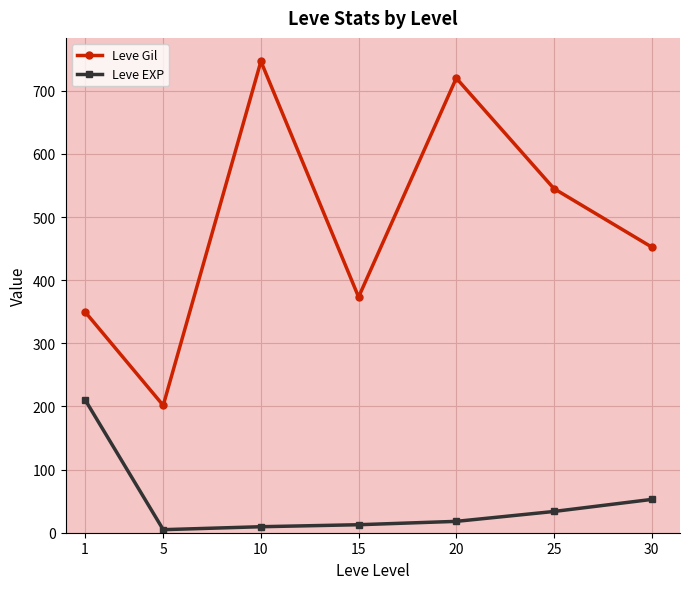

At how many categories does at least one series exceed 76?

7